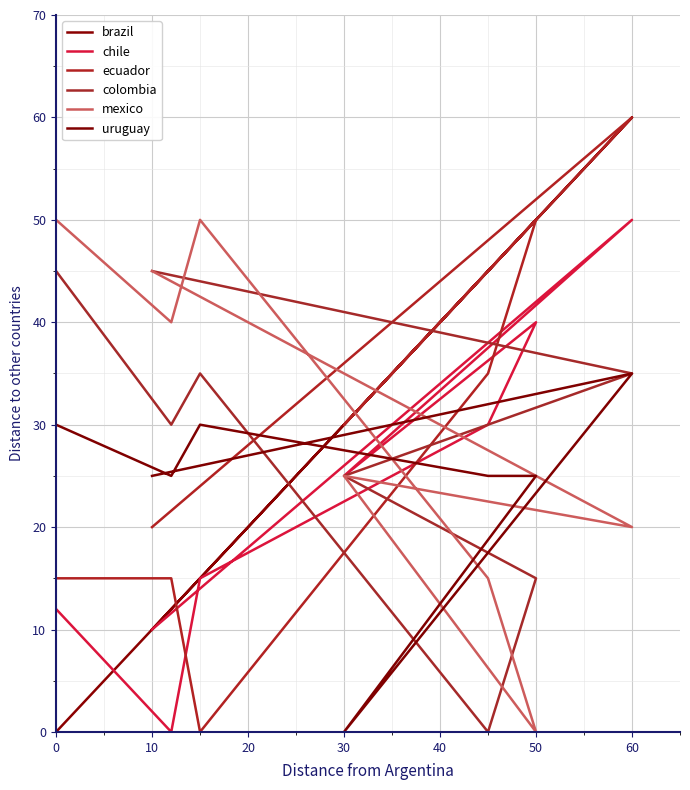

Is the value of ecuador at 50 greater than the value of colombia at 20?

Yes